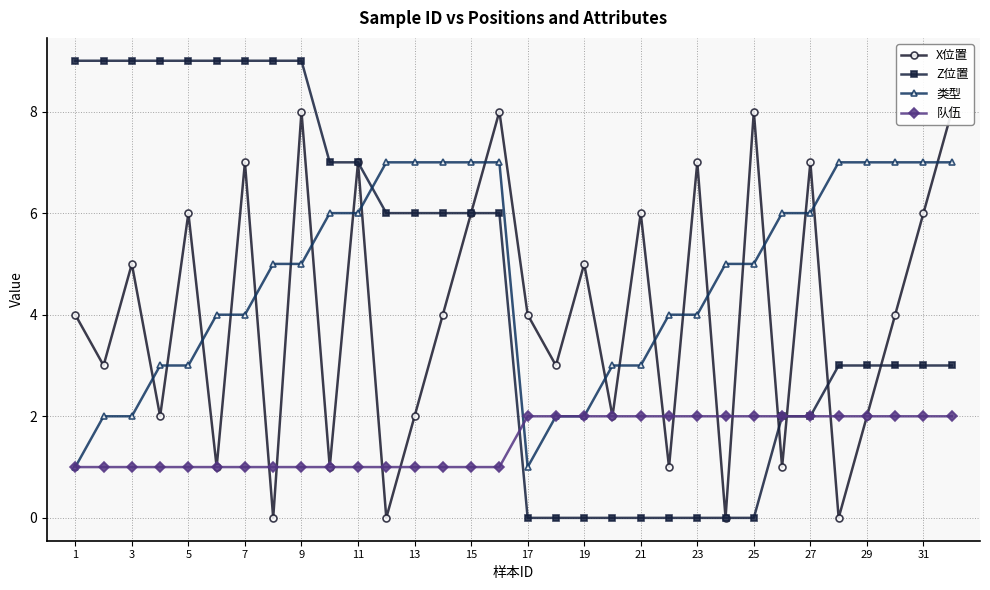

How many interior local valleys does the X位置 series have?

12